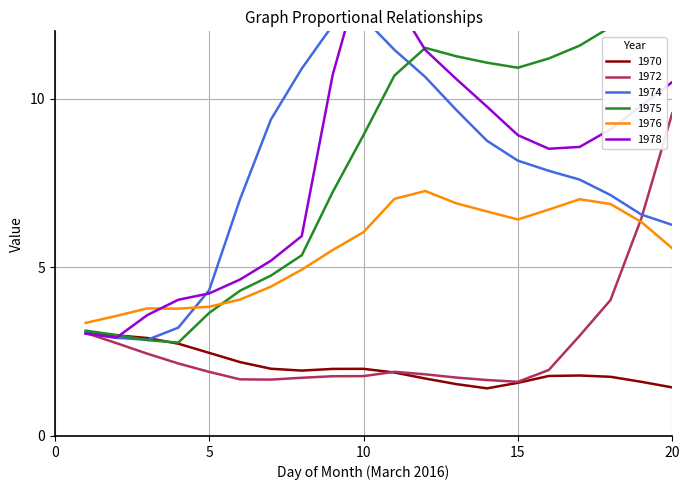

Between which two adjacent categories do 1978 and 1970 first intersect?

2 and 3